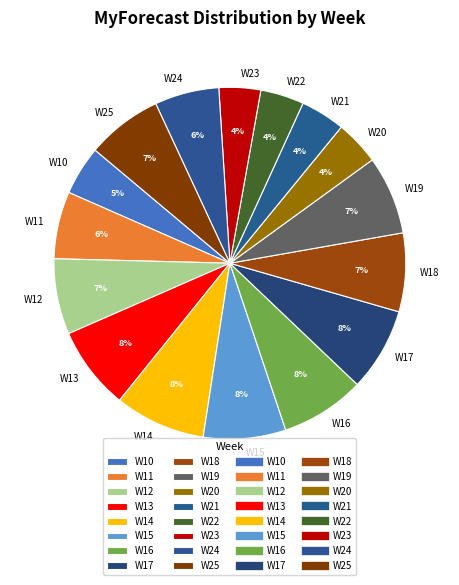

Is W25 the majority of the pie?

No